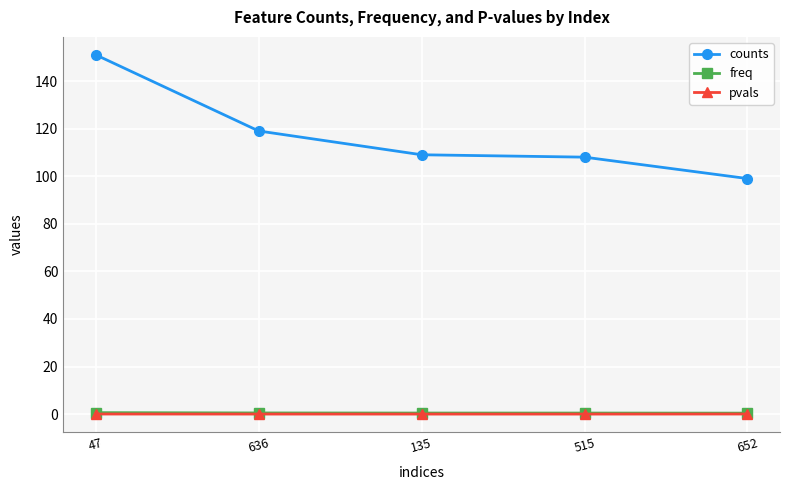

Does the chart display data point markers on the line(s)?

Yes